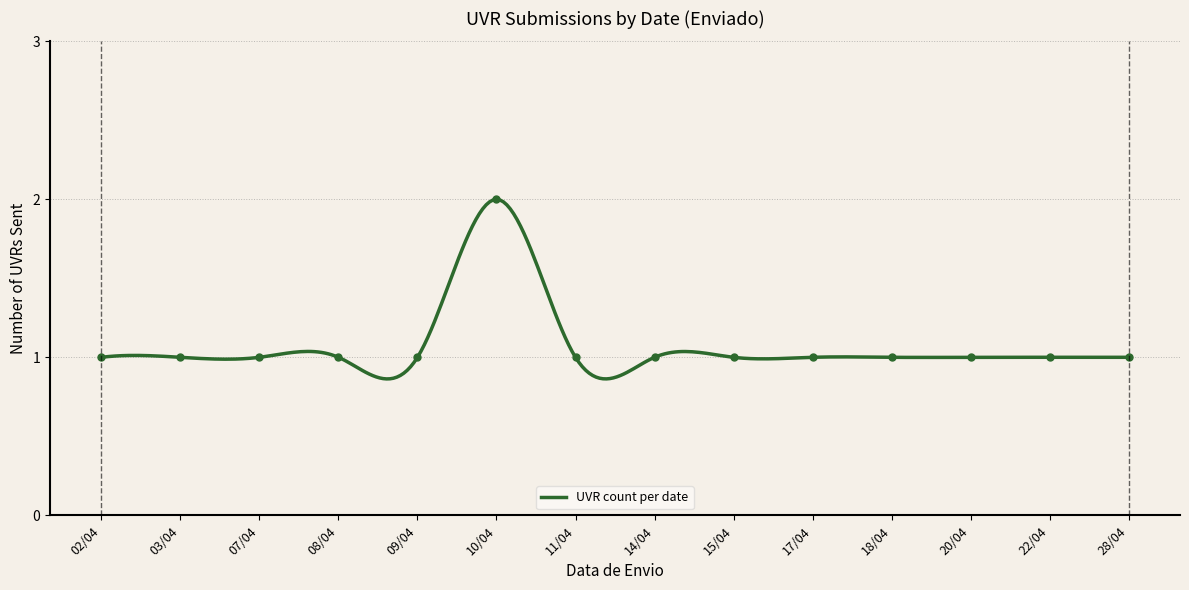

What is the average value?

1